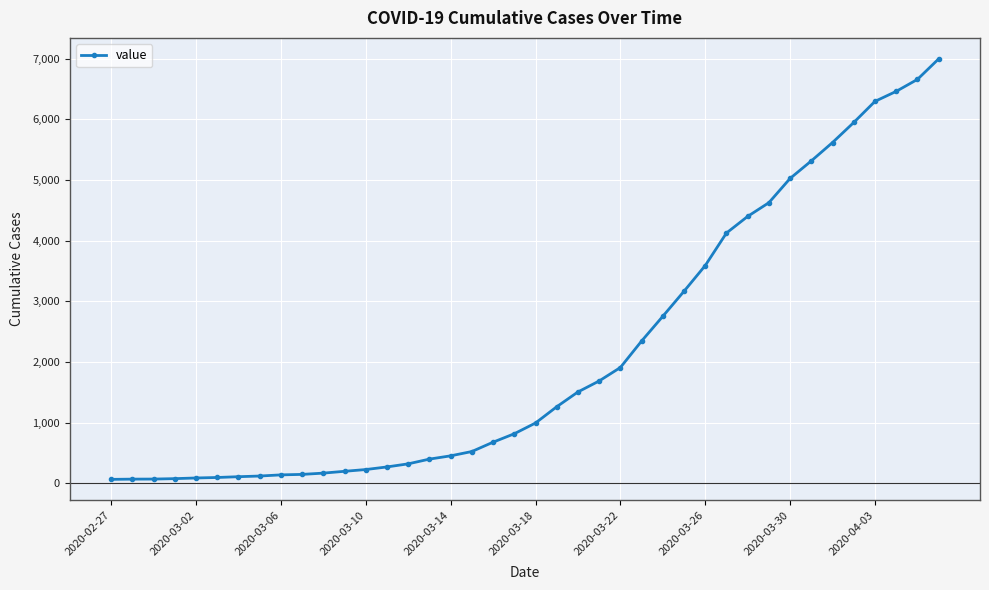

What is the difference between the maximum and minimum values?

6931